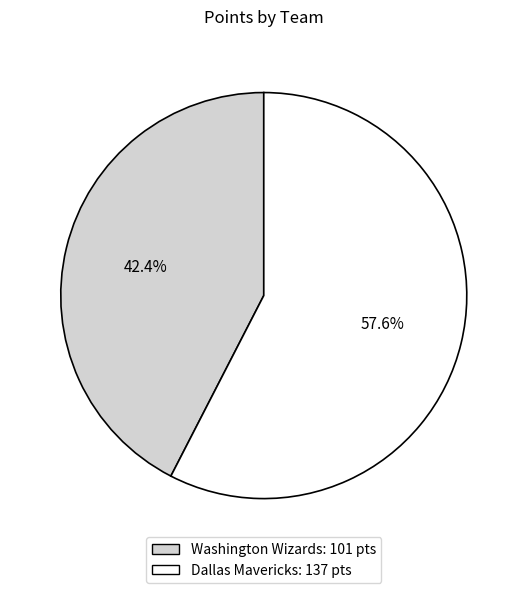

What is the ratio of the value at Dallas Mavericks to the value at Washington Wizards?

1.4